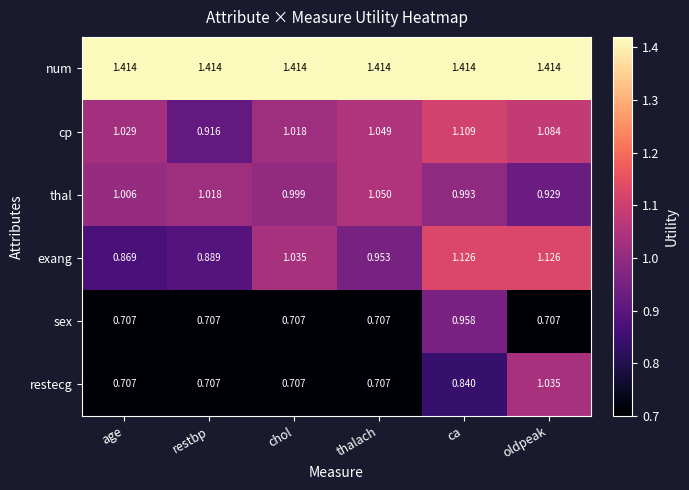

Which series has the largest range (max minus min)?

restecg